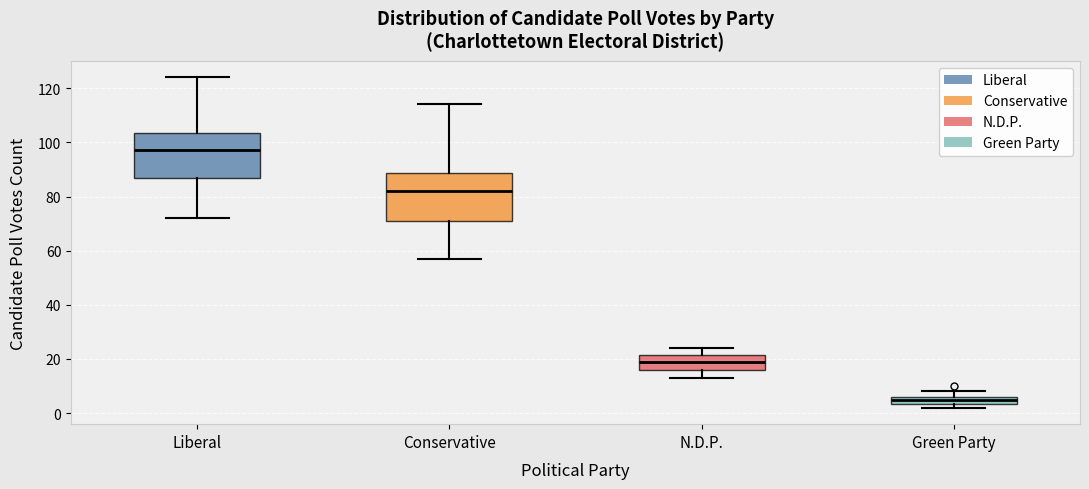

Where does the median line of the box for Conservative sit on the y-axis? The values are not printed on the chart, so give them approximately, as read against the axis.

82